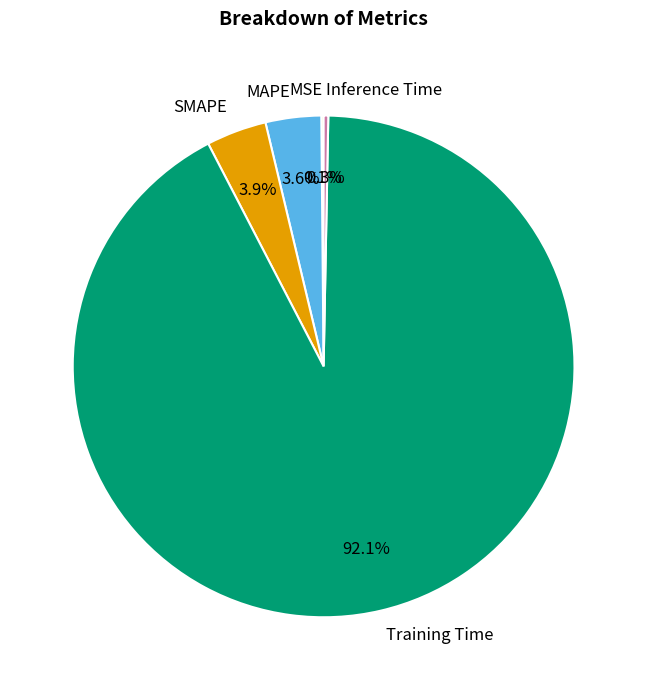

Which has a higher value, Training Time or MAPE?

Training Time